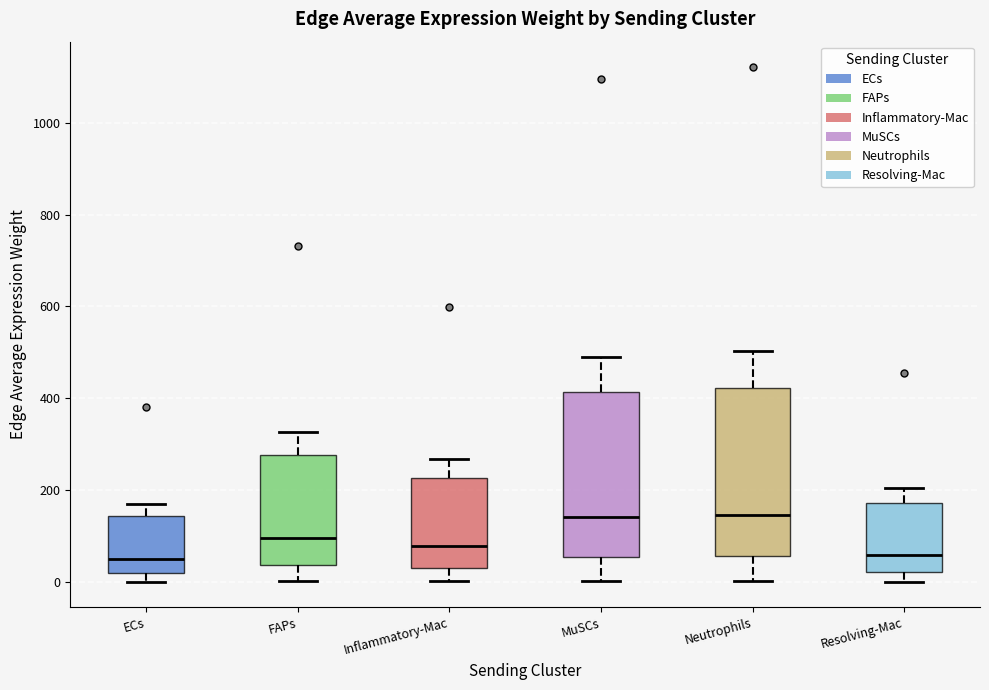

Reading left to right, transcribe this box plot: for each box, give where its median line is, the range the box spans, and where its two whiskers end, as read against the y-axis. The values are not printed on the chart, so give them approximately, as read against the axis.

ECs: median 40, box 20 to 140, whiskers 0 to 180
FAPs: median 100, box 40 to 280, whiskers 0 to 320
Inflammatory-Mac: median 80, box 20 to 220, whiskers 0 to 260
MuSCs: median 140, box 60 to 420, whiskers 0 to 500
Neutrophils: median 140, box 60 to 420, whiskers 0 to 500
Resolving-Mac: median 60, box 20 to 180, whiskers 0 to 200